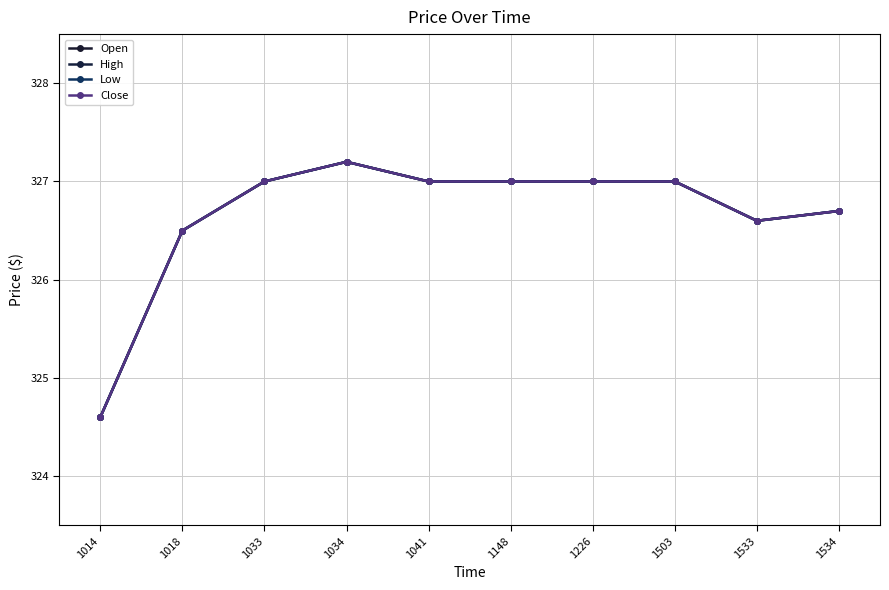

True or false: Open and Close intersect in this chart.

False